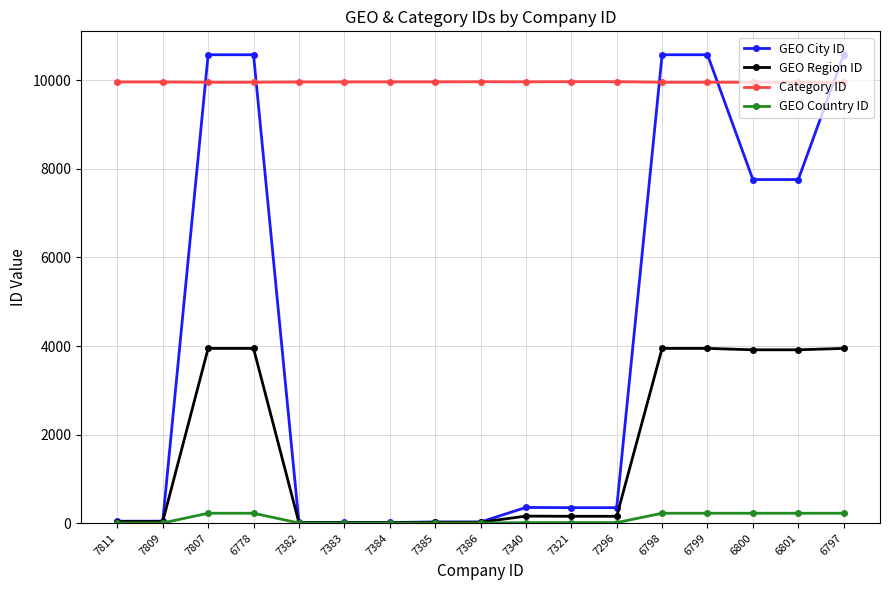

Is this an area chart (filled region under the line)?

No